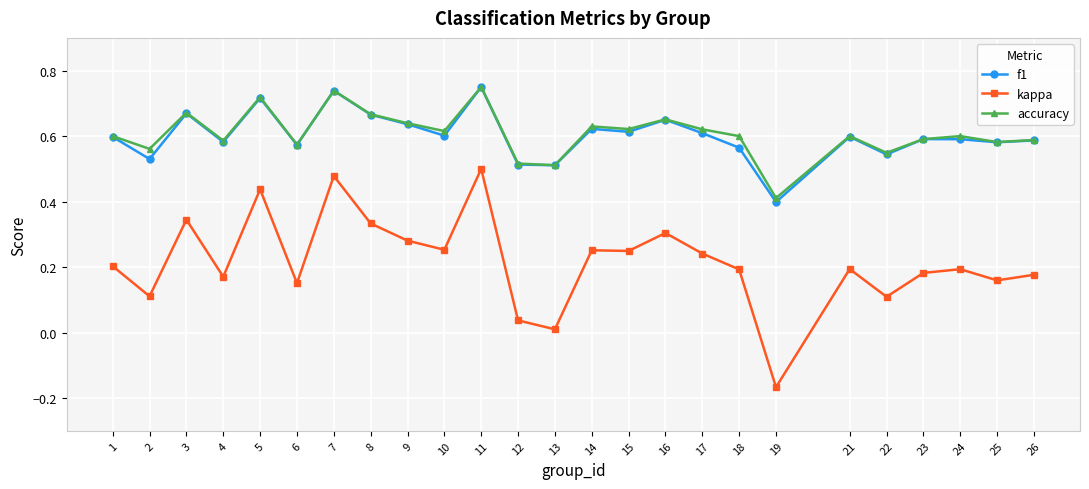

What is the sum of all kappa values?

5.4